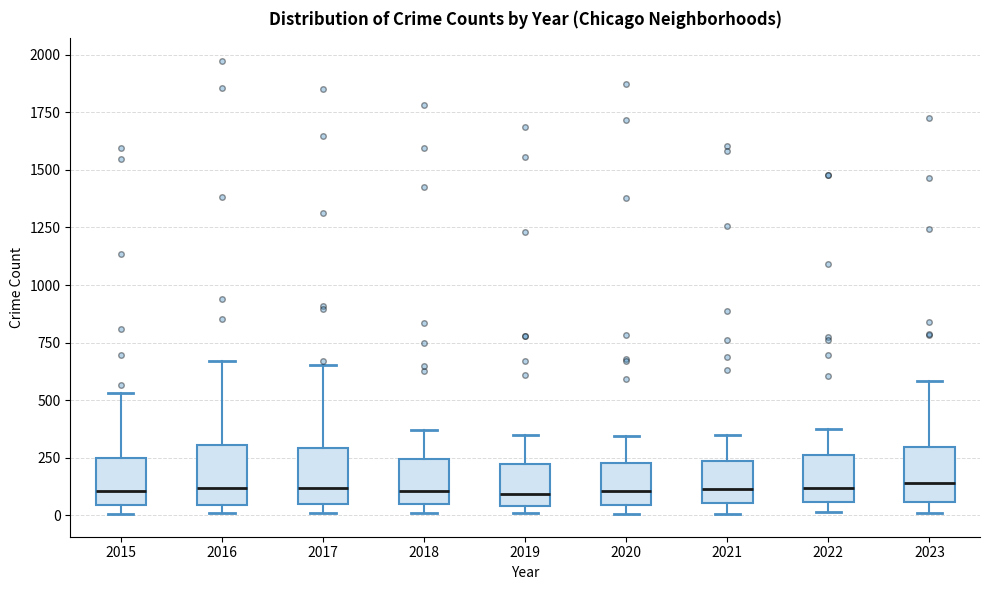

Where is the lower edge of the box at x = 2017 on the y-axis? The values are not printed on the chart, so give them approximately, as read against the axis.

50